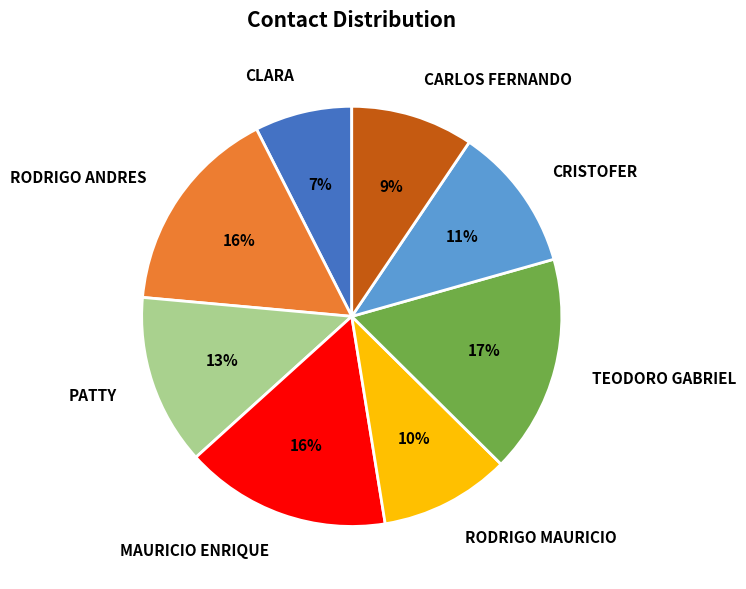

How many segments does this pie chart have?

8